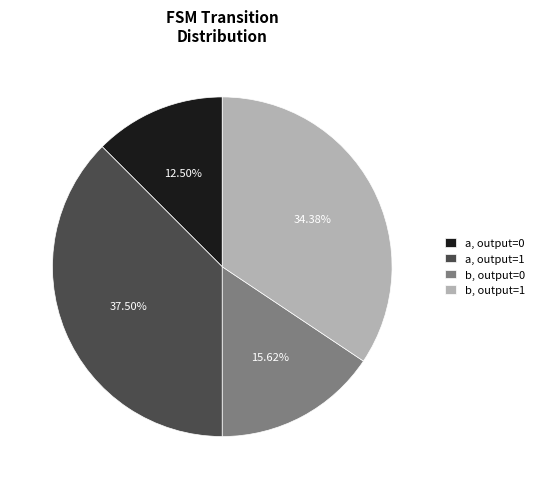

Does any single category account for the majority?

No